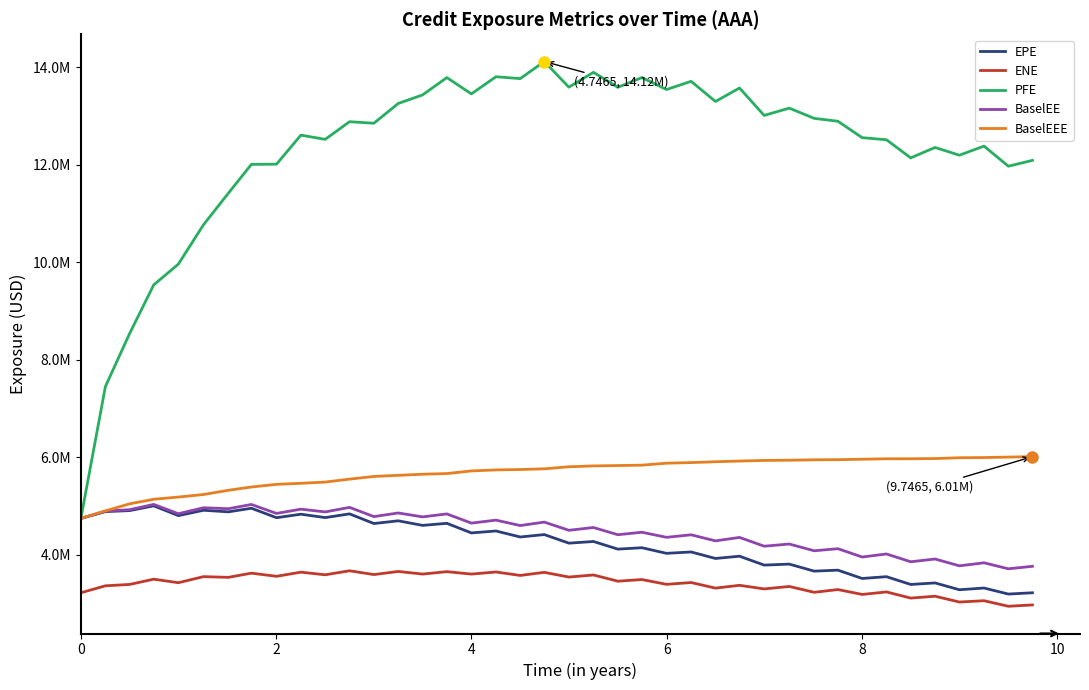

Which series has the largest range (max minus min)?

PFE